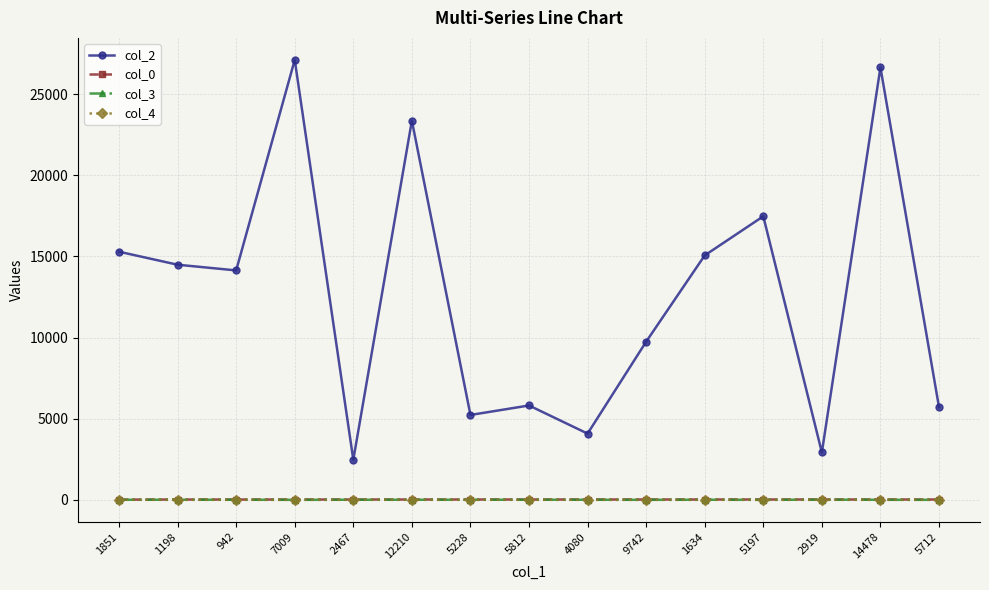

What is the total value across all series at 14478?

26657.5